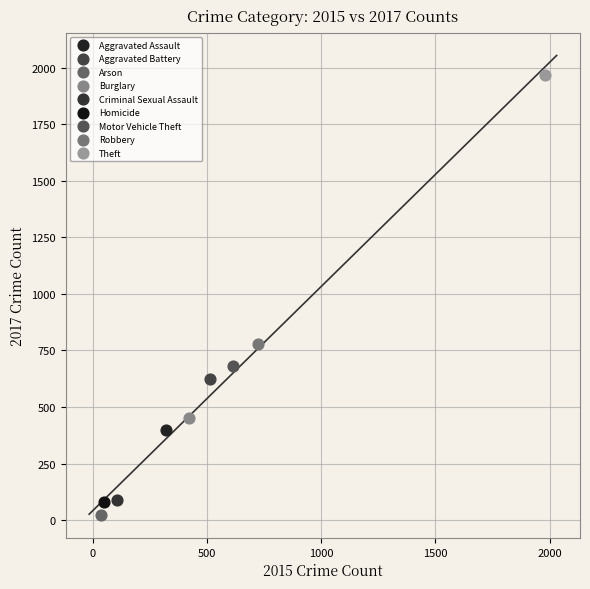

What are all the series names shown in the legend?

Aggravated Assault, Aggravated Battery, Arson, Burglary, Criminal Sexual Assault, Homicide, Motor Vehicle Theft, Robbery, Theft